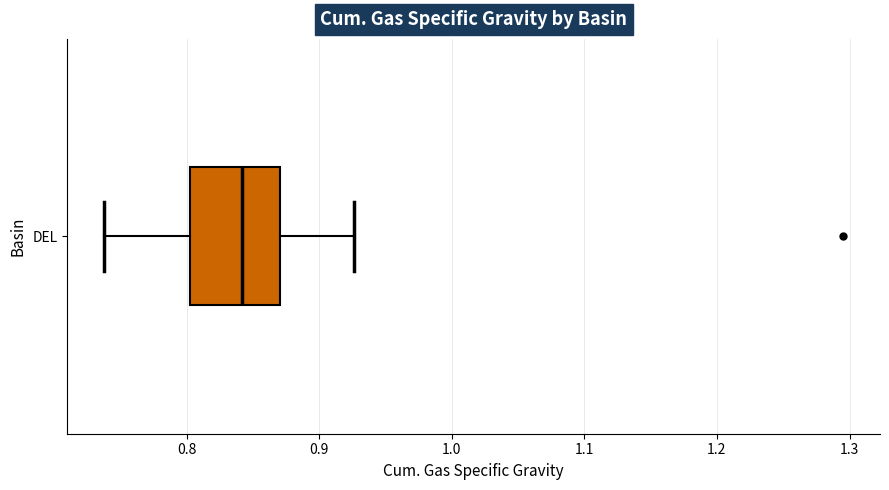

Where does the right whisker of the box for DEL end on the x-axis? The values are not printed on the chart, so give them approximately, as read against the axis.

0.93